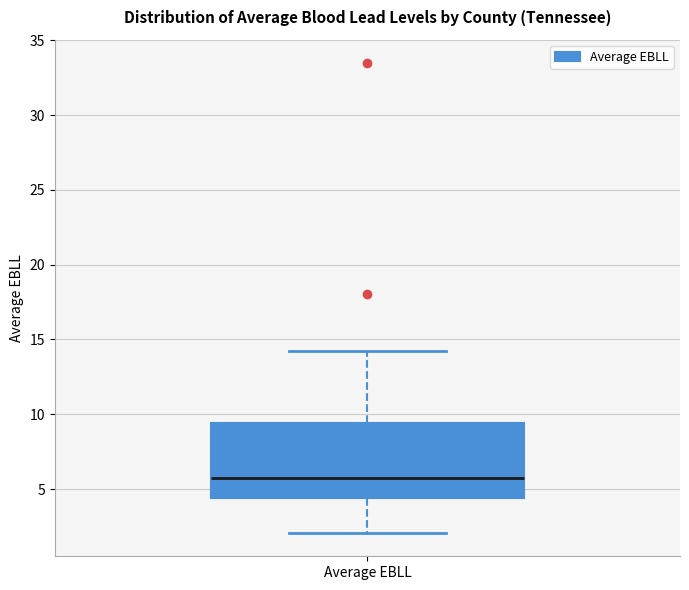

Read this box plot against the y-axis: the position of the median line, the range covered by the box, and the ends of both whiskers. The values are not printed on the chart, so give them approximately, as read against the axis.

median 5.5, box 4.5 to 9.5, whiskers 2.0 to 14.0